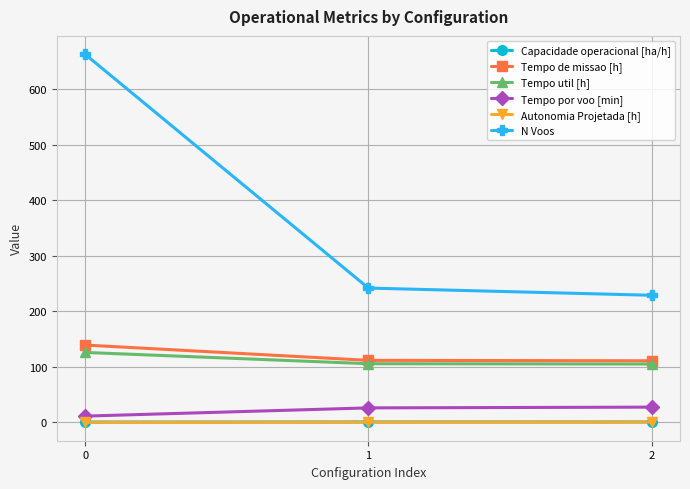

What value does the Tempo util [h] series have at 0?

126.1